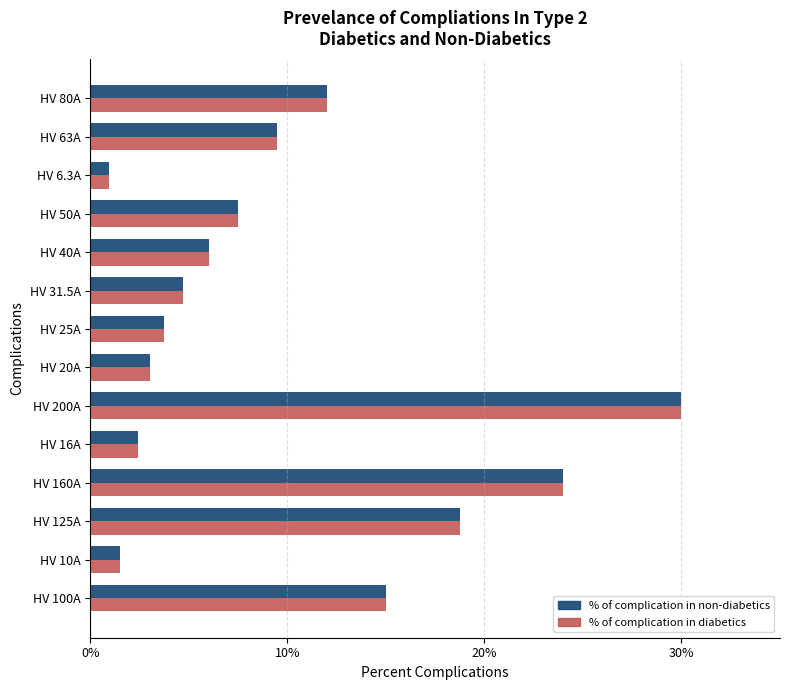

What is the sum of the % of complication in diabetics values at HV 160A and HV 25A?

27.8